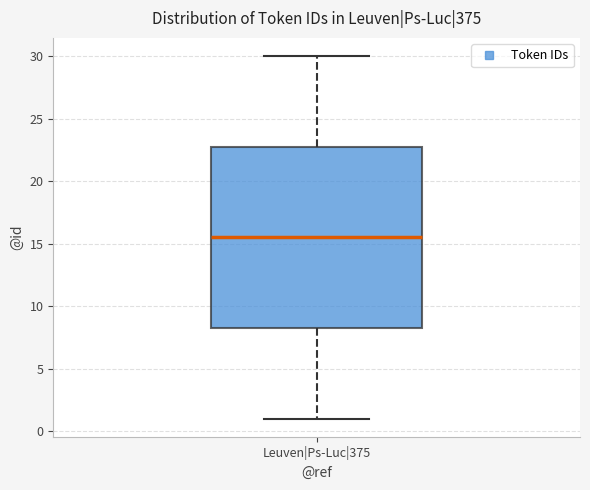

Where does the median line of the box for Leuven|Ps-Luc|375 sit on the y-axis? The values are not printed on the chart, so give them approximately, as read against the axis.

15.5